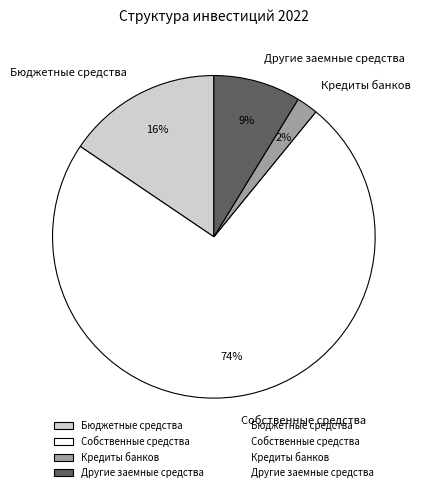

To the nearest percent, what is the difference between the Кредиты банков and Собственные средства slice percentages?

71%